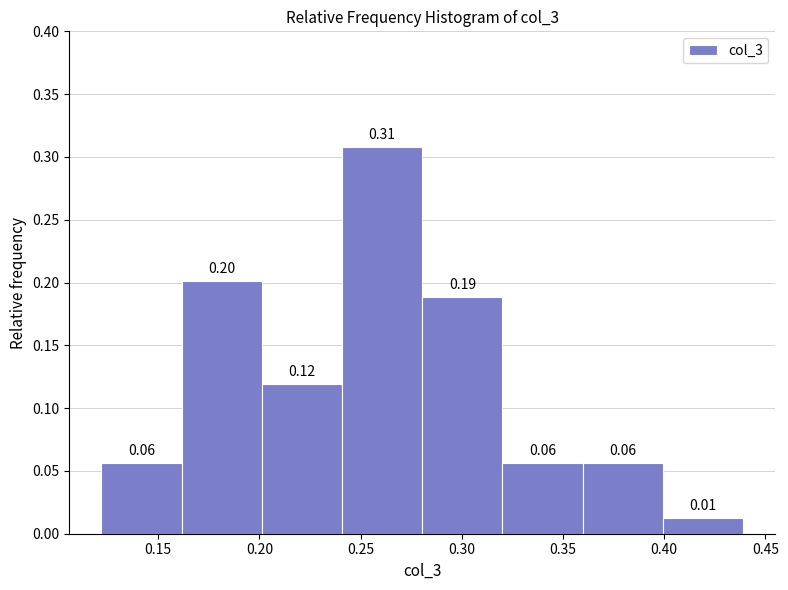

Which range on the x-axis has the tallest bar?

0.24 to 0.28